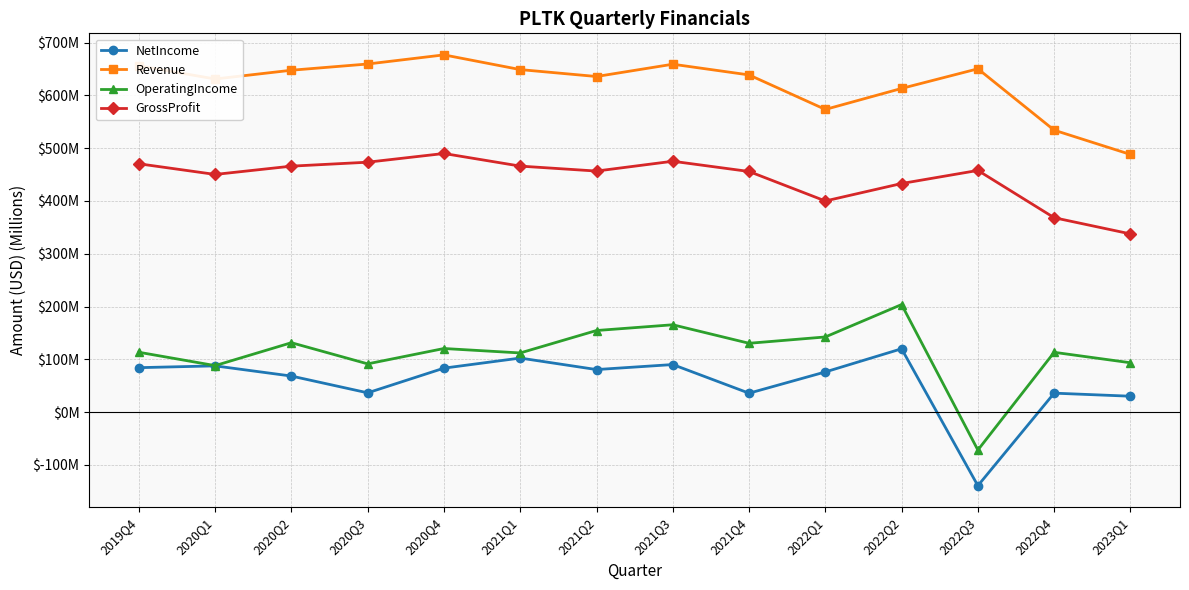

The Revenue series shows 309.8 at 2022Q2. True or false?

False